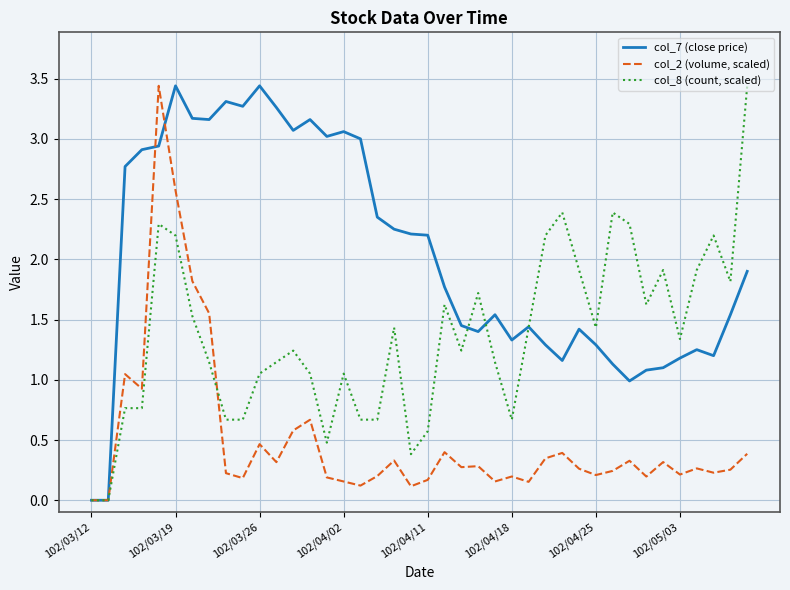

Which series has the largest total across all categories?

col_7 (close price)